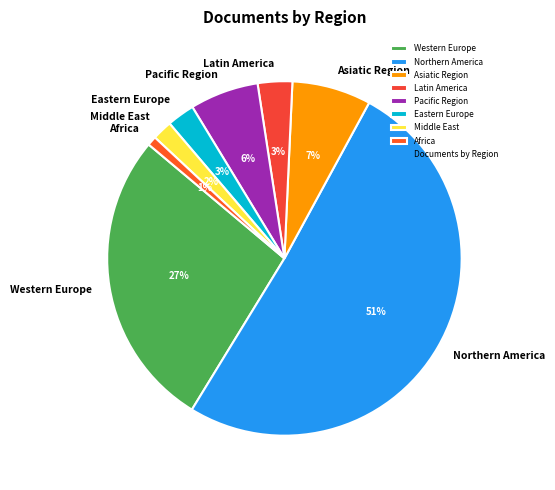

Which has a higher value, Asiatic Region or Middle East?

Asiatic Region